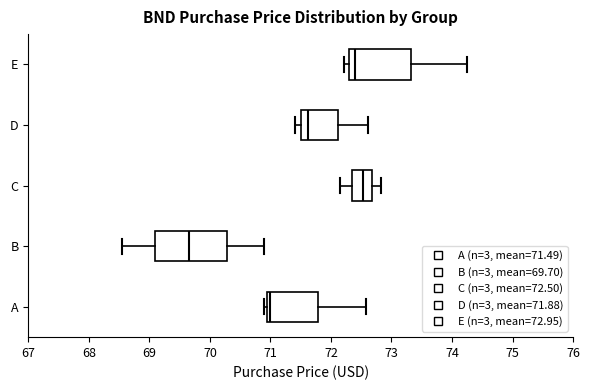

Which box is the widest, from its left edge to its right edge?

B